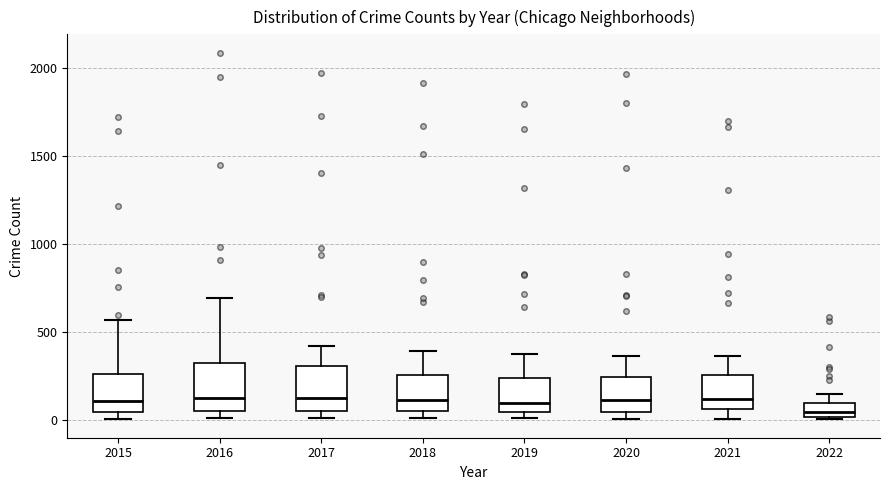

Where does the lower whisker of the box at x = 2021 end on the y-axis? The values are not printed on the chart, so give them approximately, as read against the axis.

0